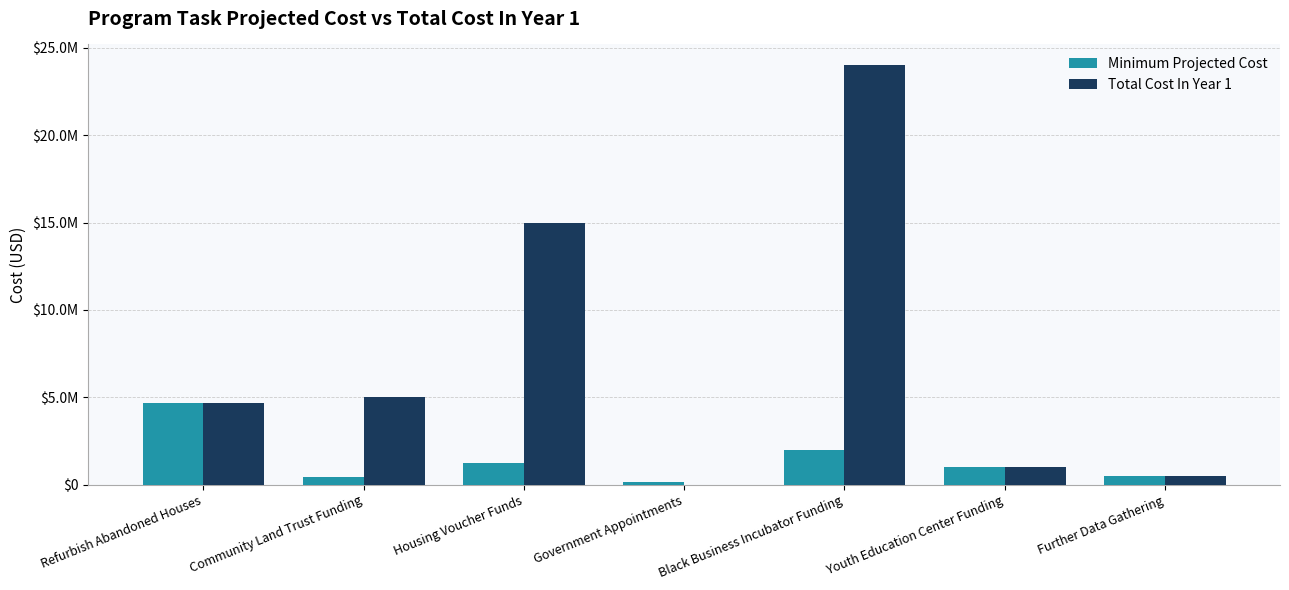

Are the bars grouped side by side (vs. stacked)?

Yes